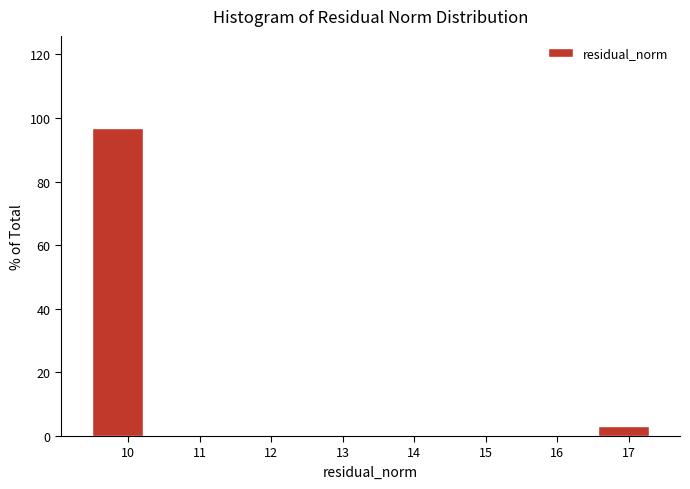

What is the height of the bar covering 16.5 to 17.3 on the x-axis? Neither the bar edges nor the heights are printed on the chart, so give them approximately, as read against the axes.

4